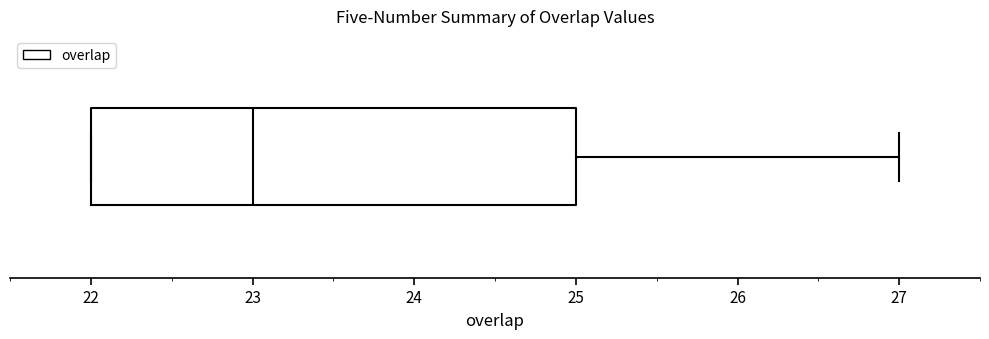

Read this box plot against the x-axis: the position of the median line, the range covered by the box, and the ends of both whiskers. The values are not printed on the chart, so give them approximately, as read against the axis.

median 23, box 22 to 25, whiskers 22 to 27